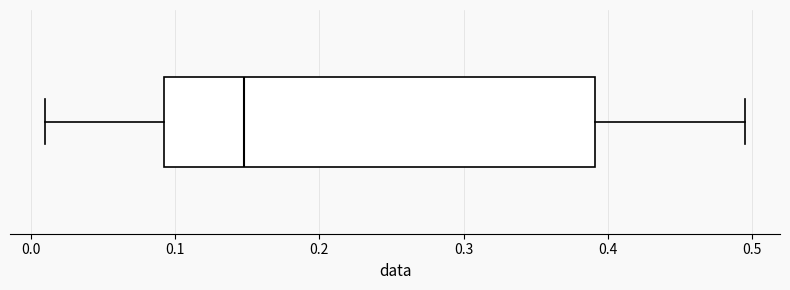

Transcribe this box plot: give where the median line is, the range the box spans, and where the two whiskers end, as read against the x-axis. The values are not printed on the chart, so give them approximately, as read against the axis.

median 0.15, box 0.09 to 0.39, whiskers 0.01 to 0.50